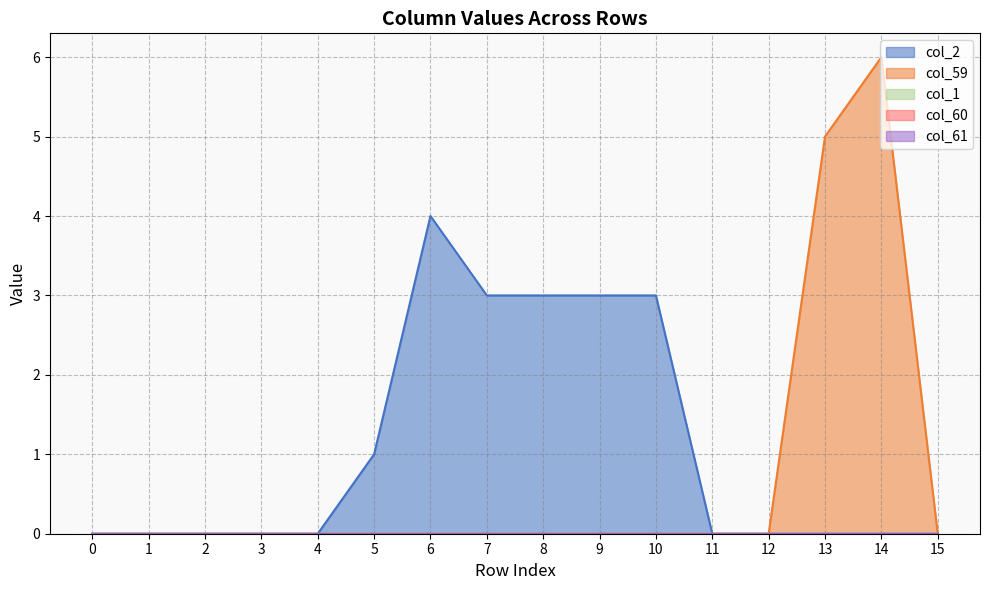

At which category is the sum across all series the highest?

14